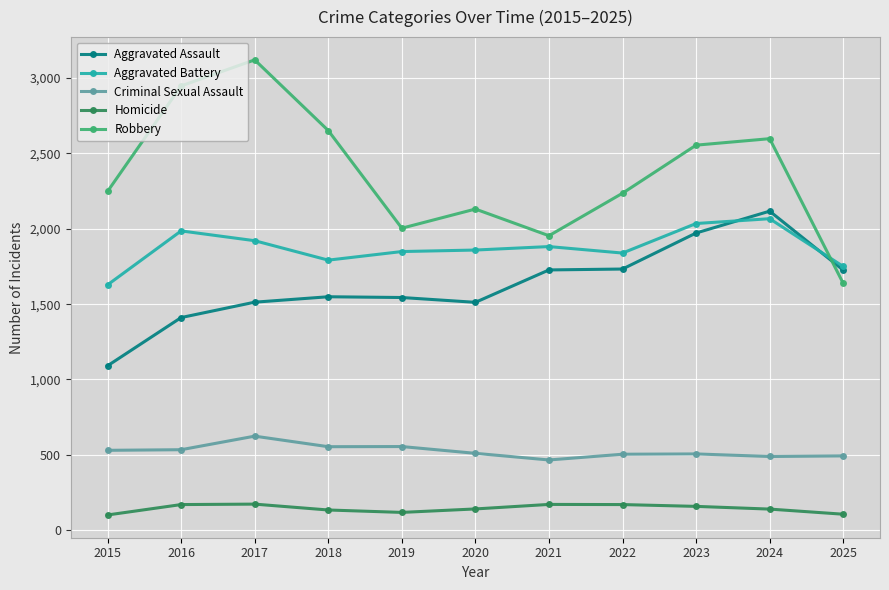

How many lines are shown in the chart?

5